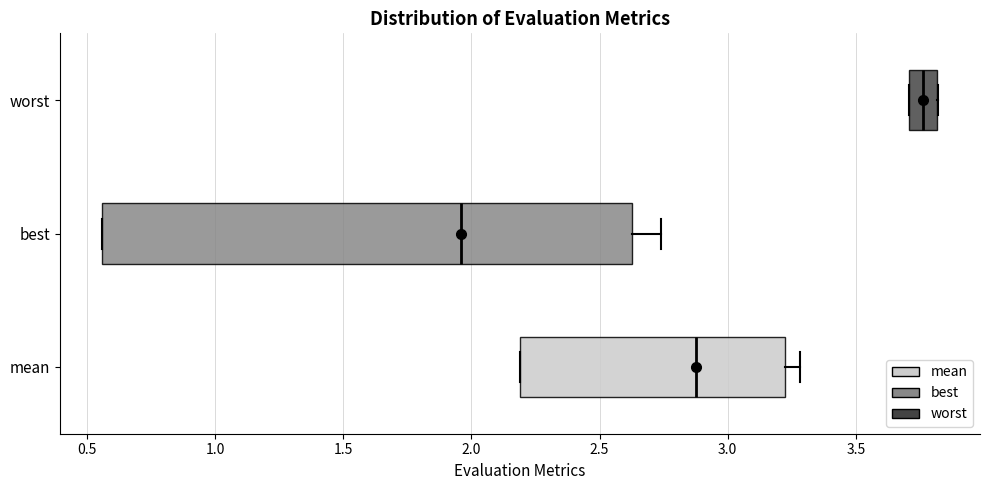

Where does the median line of the box for mean sit on the x-axis? The values are not printed on the chart, so give them approximately, as read against the axis.

2.85